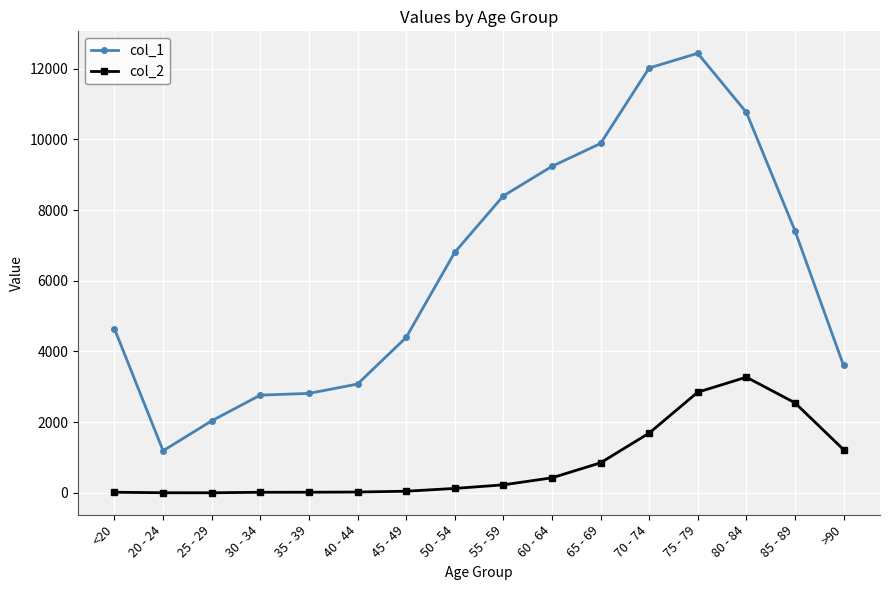

The value of col_1 at 80 - 84 is 3777. True or false?

False